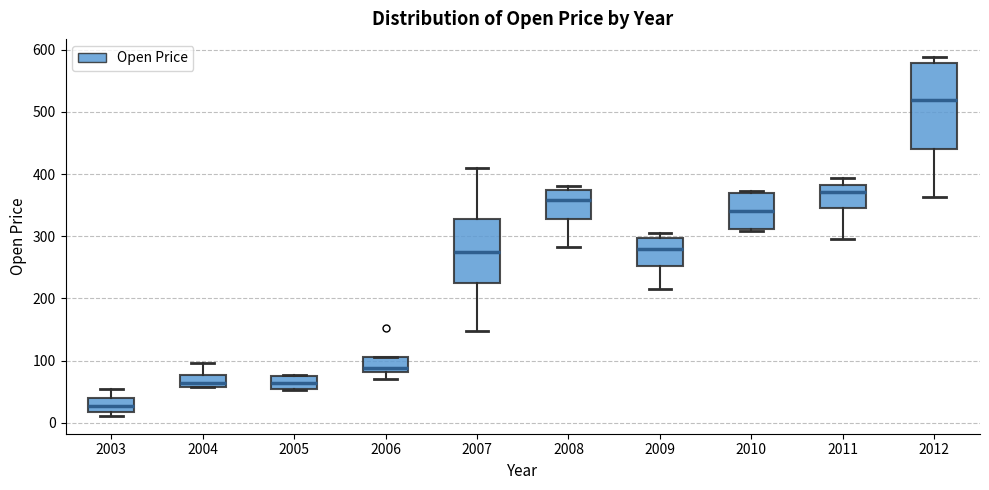

Which box is the tallest, from its lower edge to its upper edge?

2012